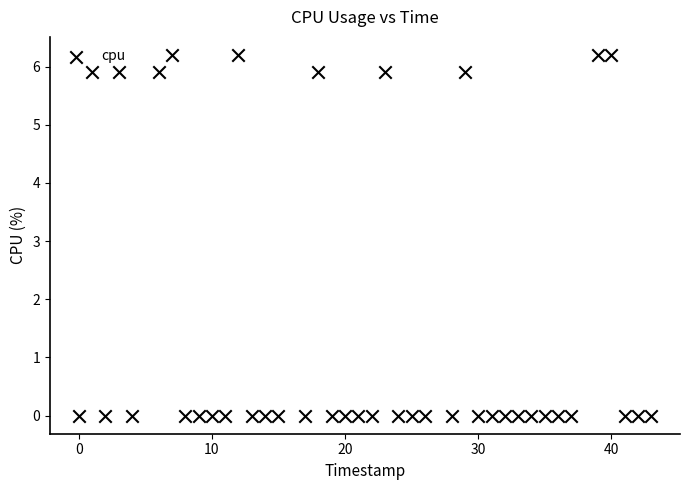

What is the range of Y values (max minus min)?

6.2